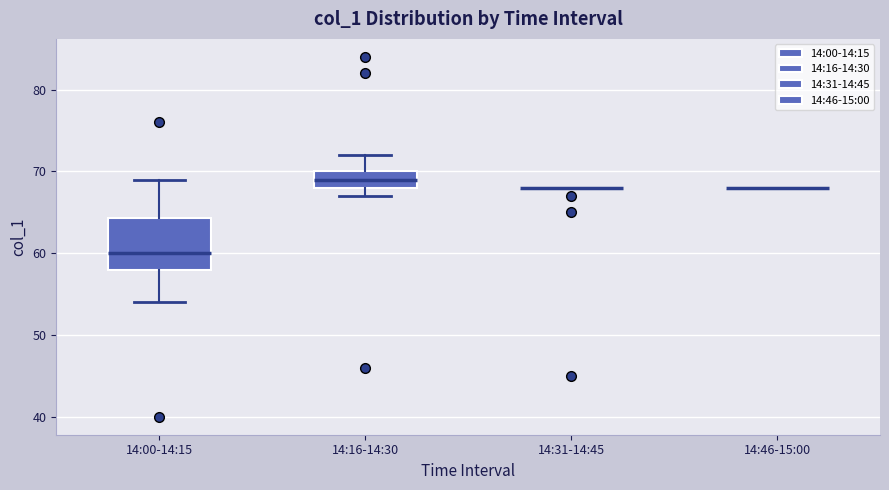

Reading left to right, read every box against the y-axis: the position of its median line, the range the box covers, and the ends of its whiskers. The values are not printed on the chart, so give them approximately, as read against the axis.

14:00-14:15: median 60, box 58 to 64, whiskers 54 to 69
14:16-14:30: median 69, box 68 to 70, whiskers 67 to 72
14:31-14:45: box collapsed to a line at 68, whiskers 68 to 68
14:46-15:00: box collapsed to a line at 68, whiskers 68 to 68